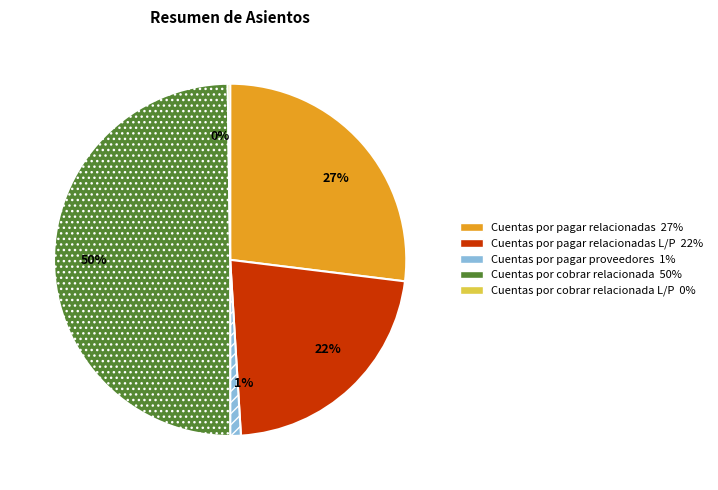

To the nearest percent, what is the average slice percentage?

20%